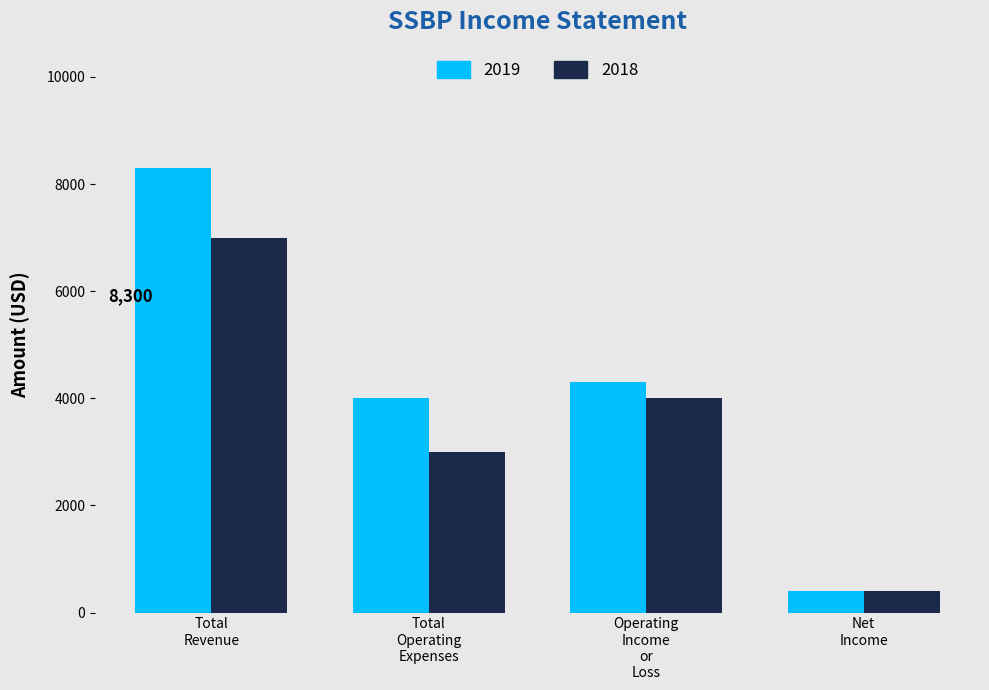

Which series has the largest range (max minus min)?

2019